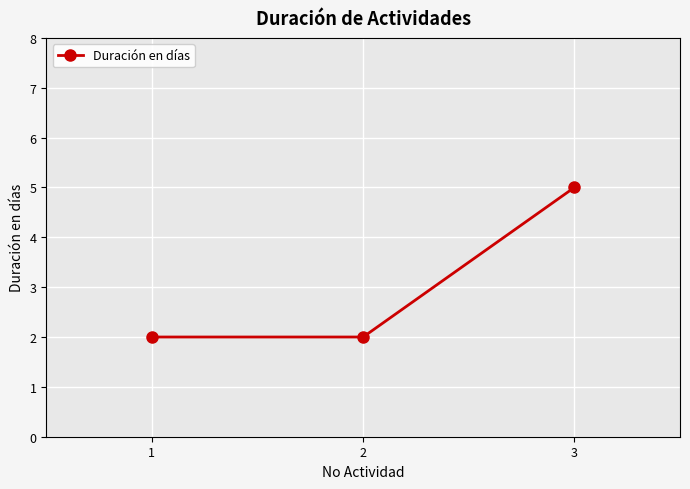

What is the sum of all values?

9